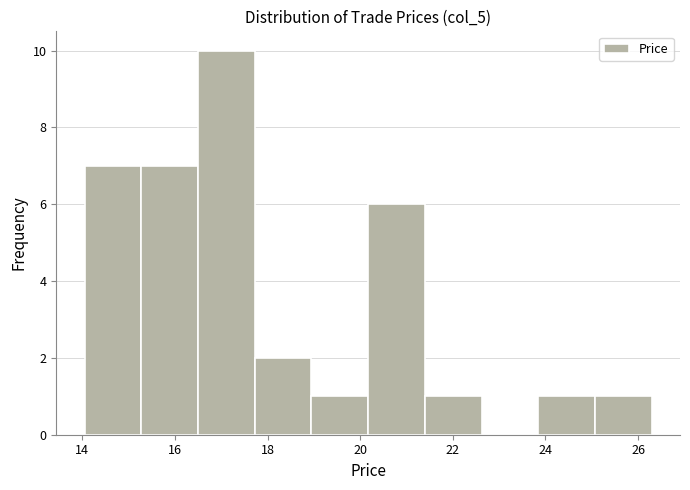

What is the height of the bar covering 15.2 to 16.4 on the x-axis? Neither the bar edges nor the heights are printed on the chart, so give them approximately, as read against the axes.

7